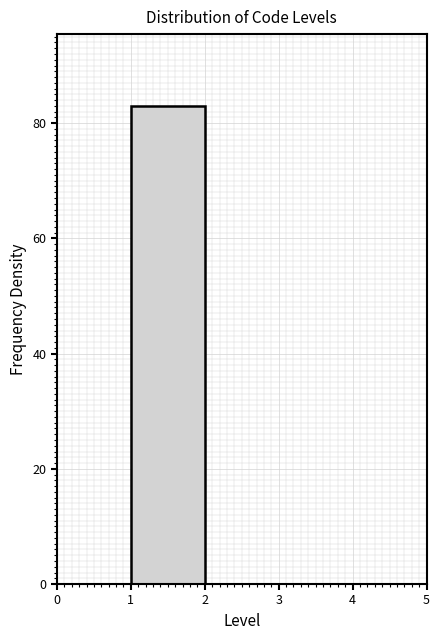

How tall is the bar that spans 1 to 2 on the x-axis? The values are not printed on the chart, so give them approximately, as read against the axis.

84